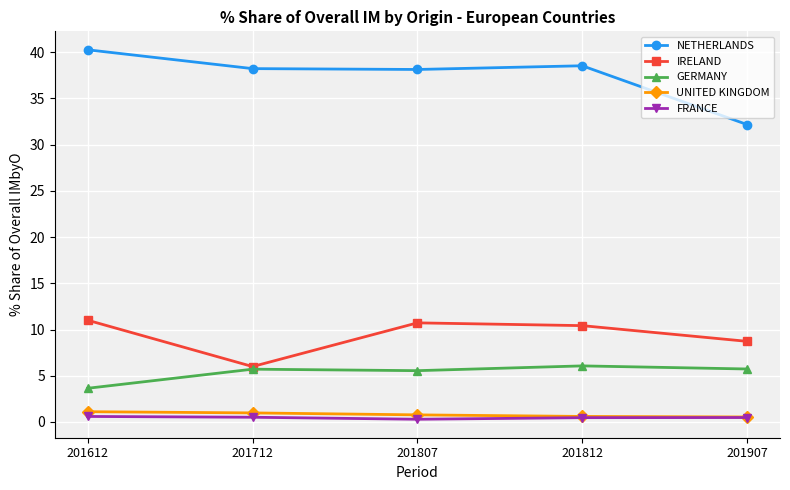

Which series has the largest total across all categories?

NETHERLANDS